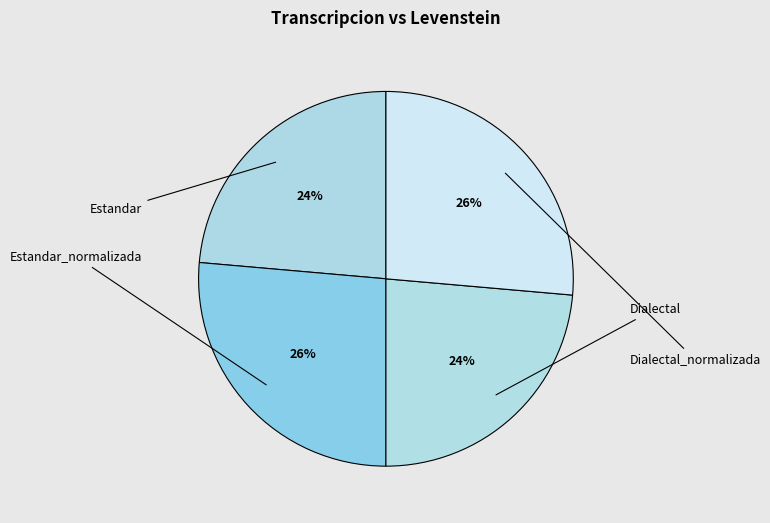

To the nearest percent, what percentage of the pie is Dialectal_normalizada?

26%